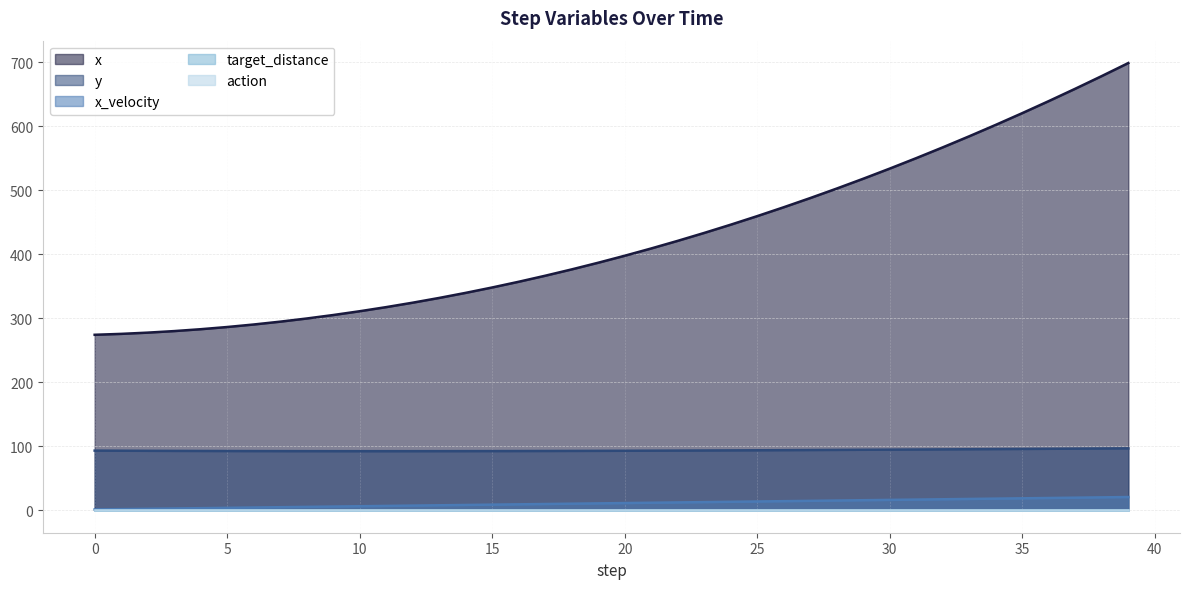

True or false: x and x_velocity intersect in this chart.

False